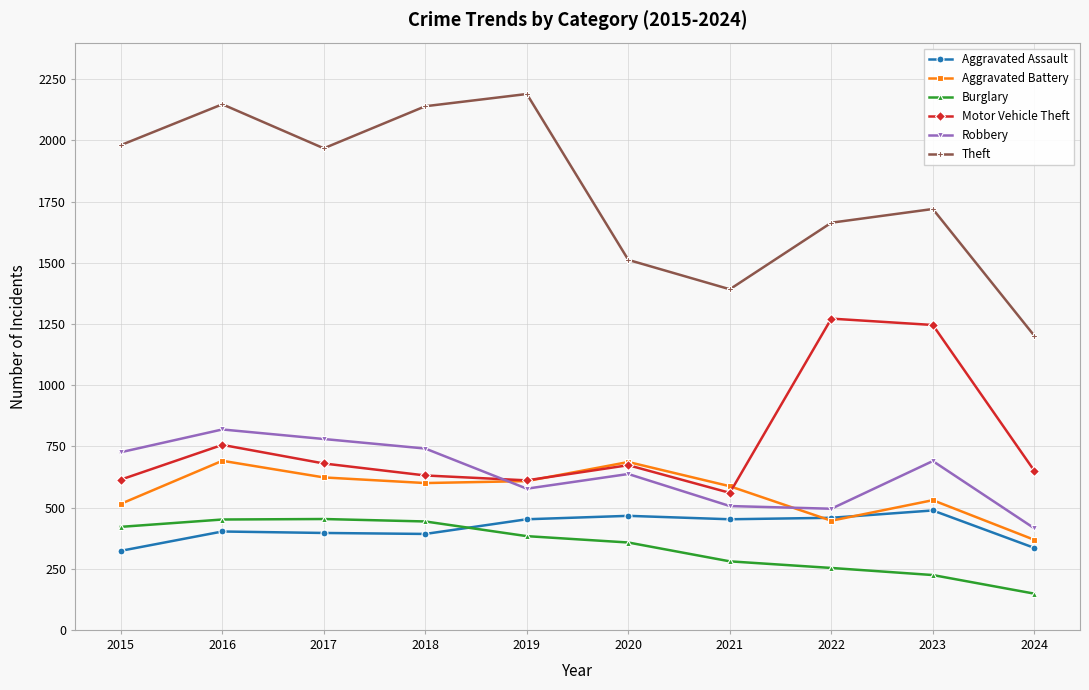

What is the maximum value shown in the chart?

2190